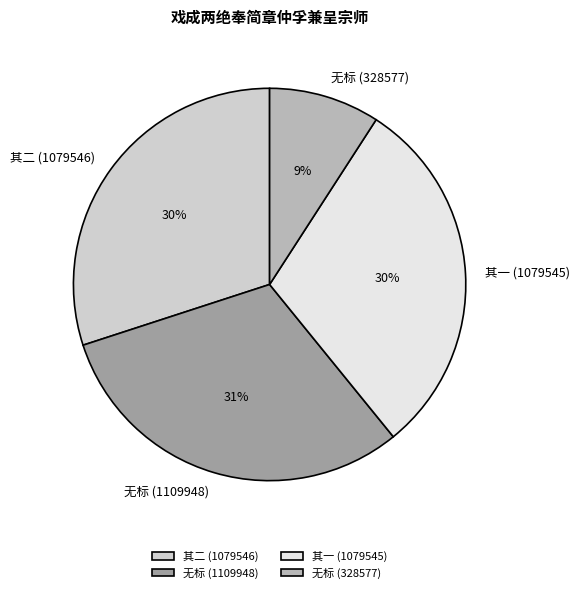

Which slice is the largest?

无标 (1109948)